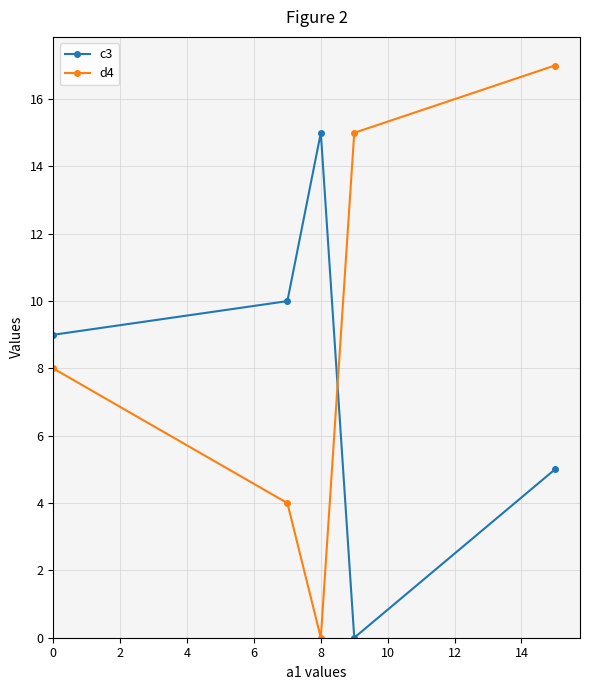

What are all the series names shown in the legend?

c3, d4